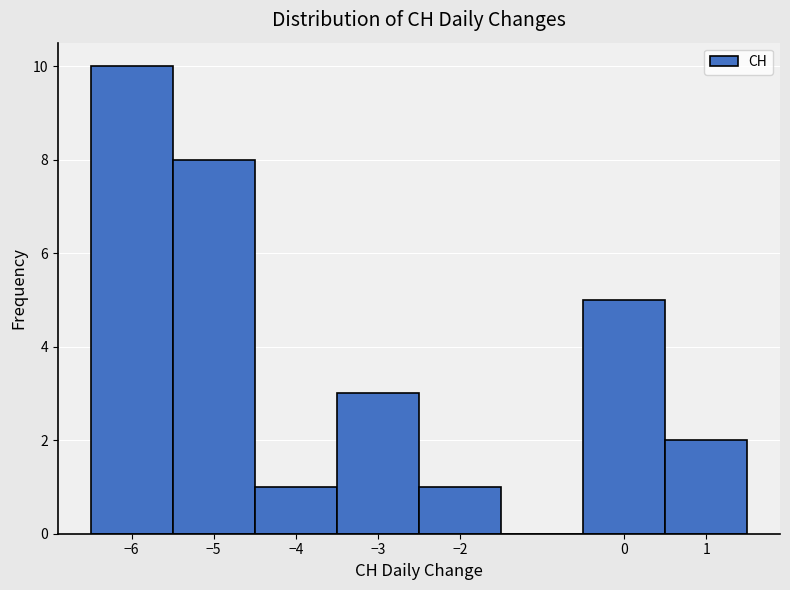

What is the height of the bar covering -3.5 to -2.5 on the x-axis? The values are not printed on the chart, so give them approximately, as read against the axis.

3